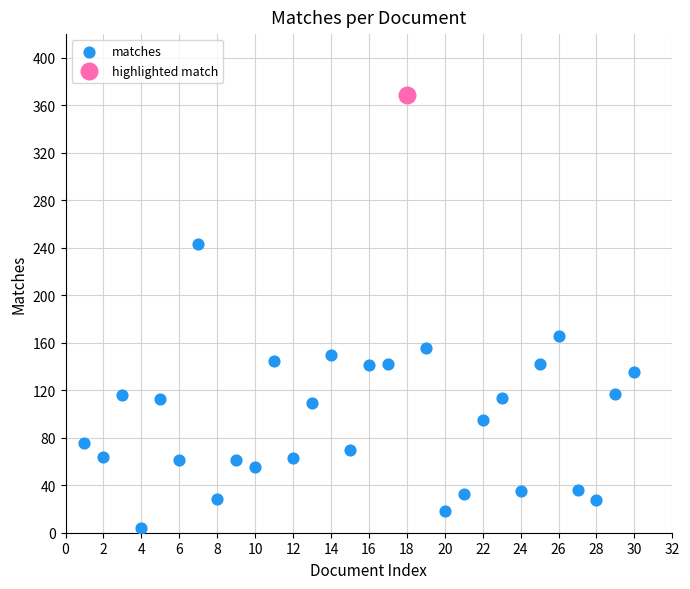

What are all the series names shown in the legend?

matches, highlighted match